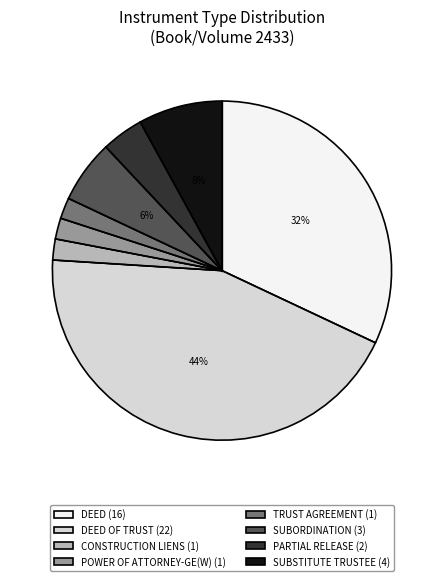

Combined, do DEED OF TRUST (22) and DEED (16) account for over 50%?

Yes